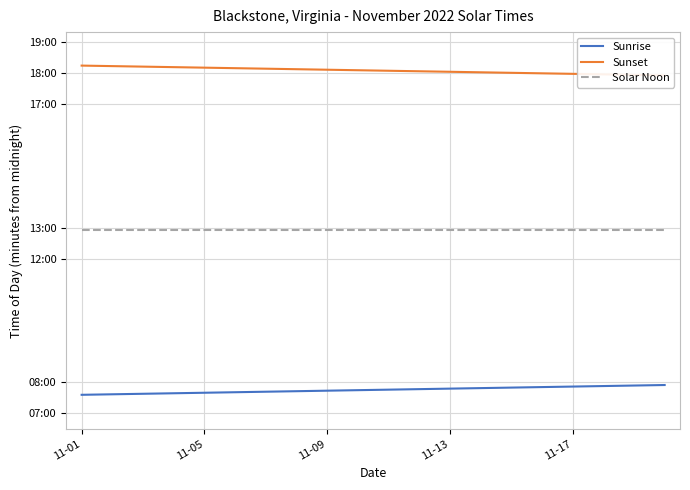

What is the highest value of the Sunrise series?

475